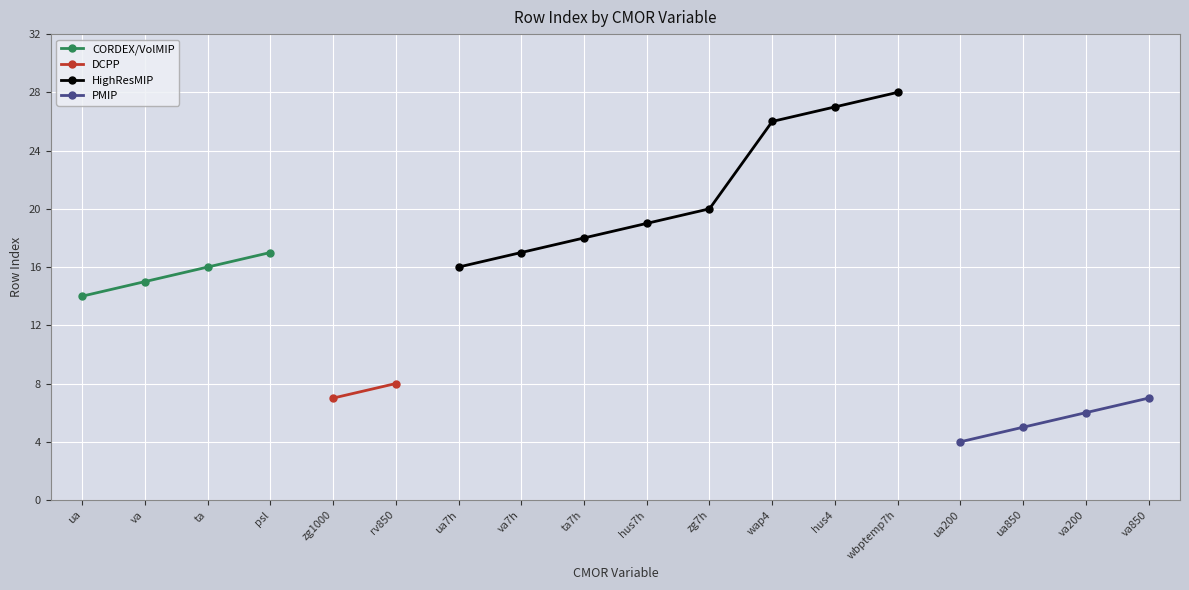

At which label is the value closest to 16?

ta